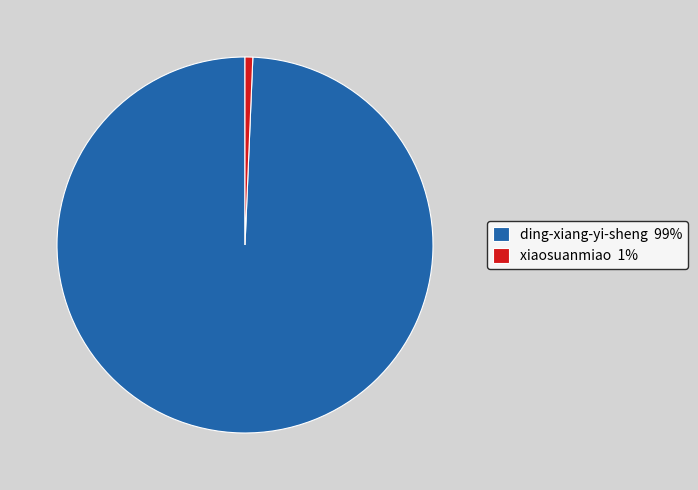

Is the sum of xiaosuanmiao 1% and ding-xiang-yi-sheng 99% greater than half?

Yes